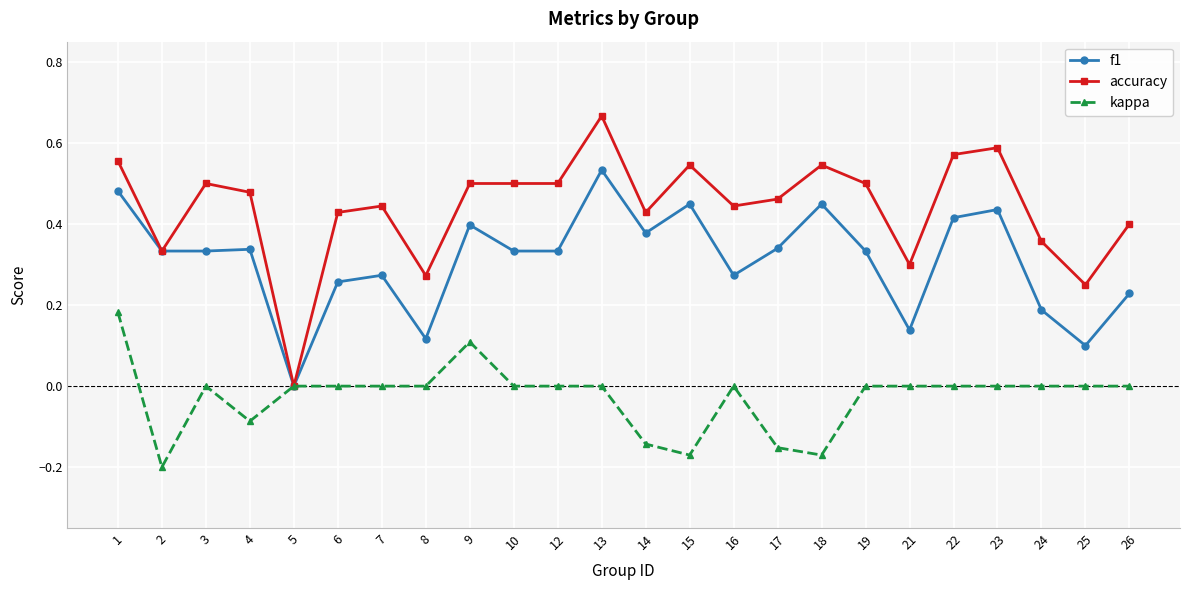

What is the total value across all series at 13?

1.2